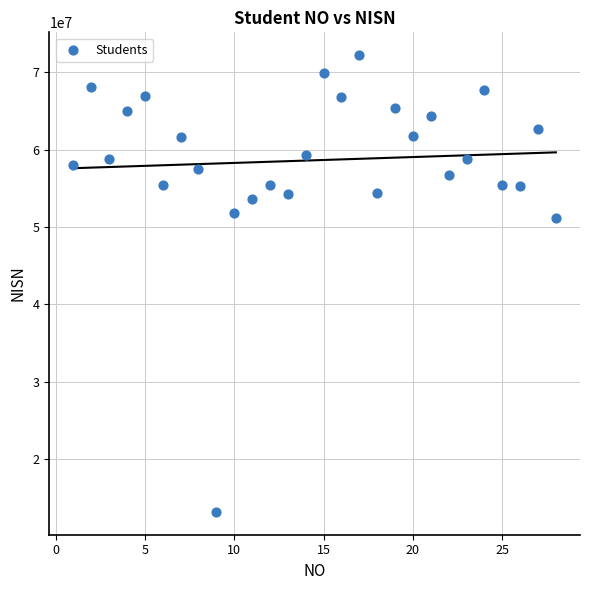

What Y value in the scatter plot is closest to 42710486?

51135703